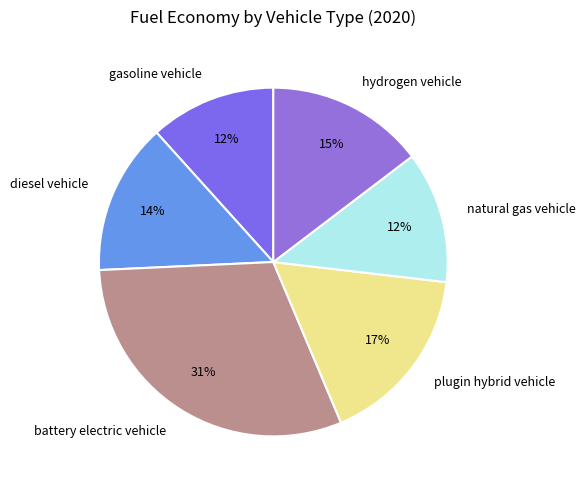

To the nearest percent, what portion does gasoline vehicle represent?

12%